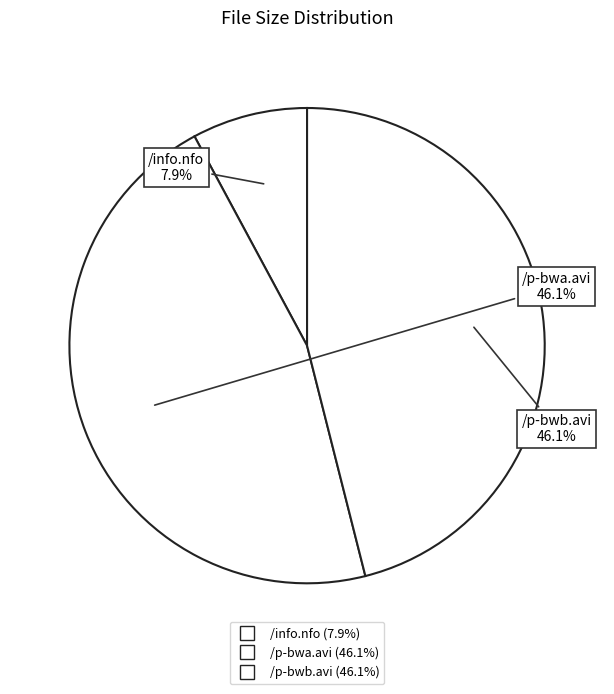

What is the smallest slice in the pie chart?

/info.nfo